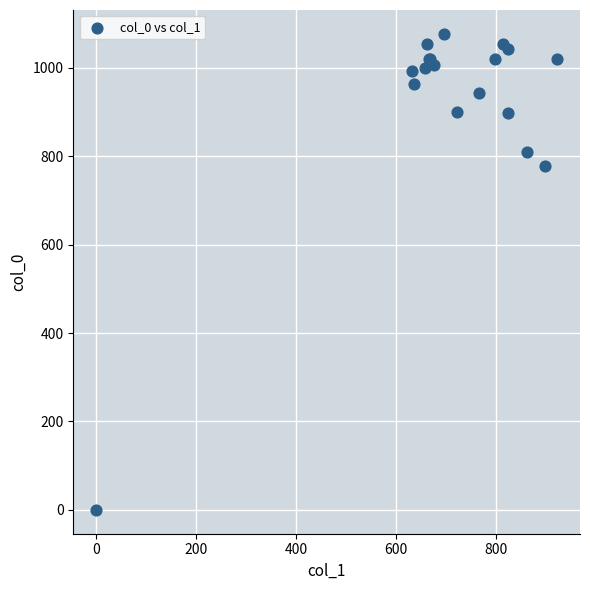

What Y value in the scatter plot is closest to 538?

776.7